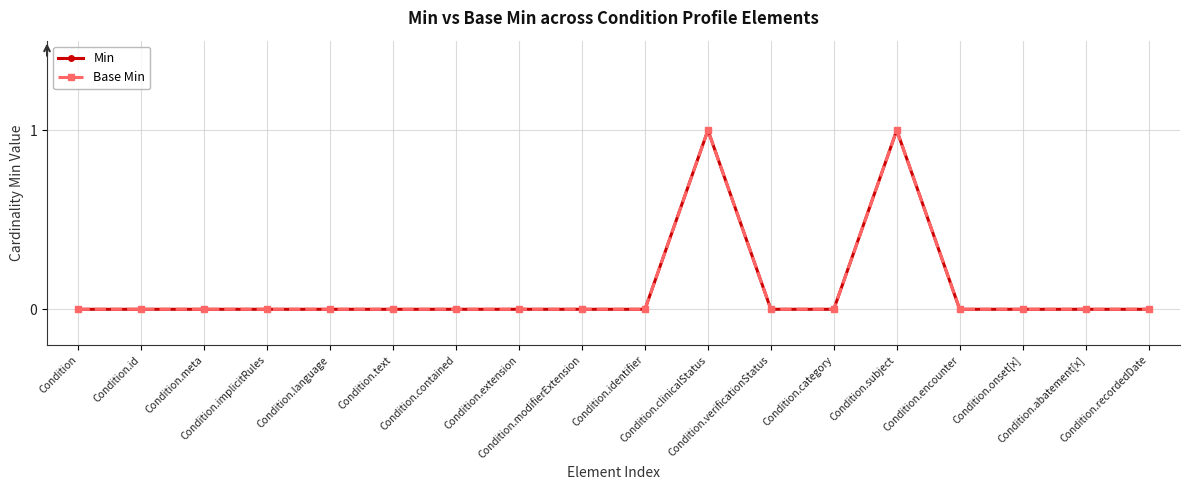

Rank the series at Condition.verificationStatus from highest to lowest value.

Min, Base Min